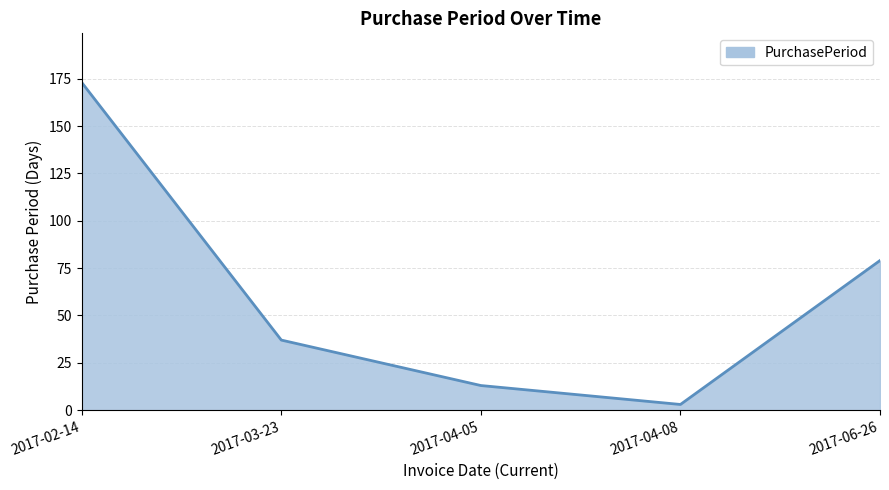

Is it true that the value at 2017-02-14 is 299?

False